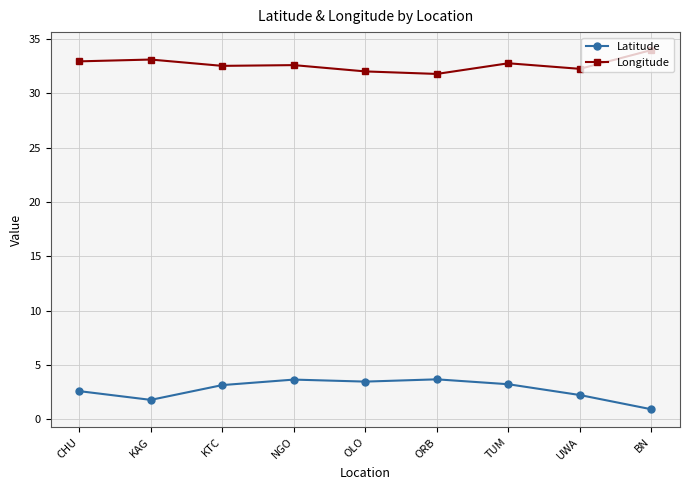

How many categories are shown in the chart?

9